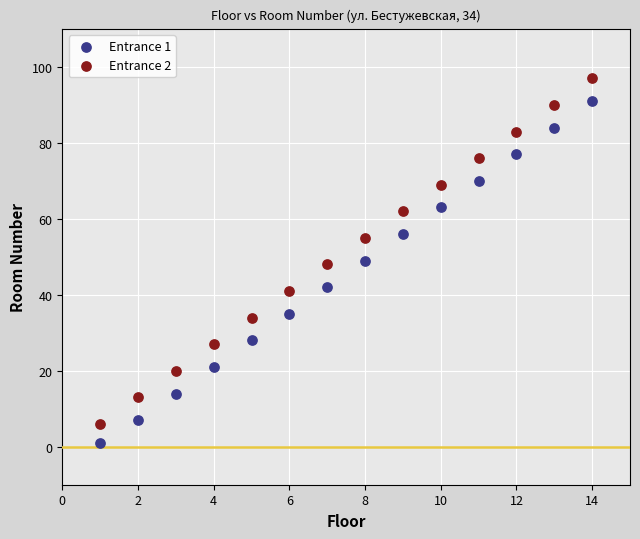

What is the X range (max minus min) for the scatter plot?

13